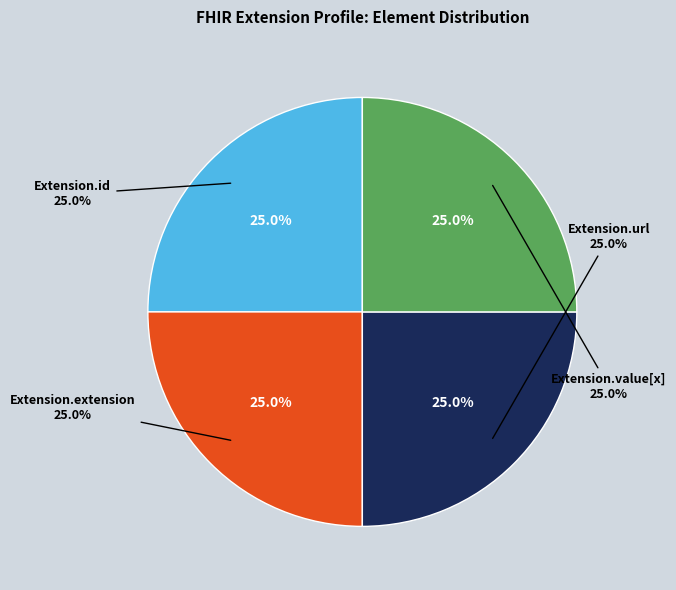

Between Extension.url and Extension, which is larger?

Extension.url